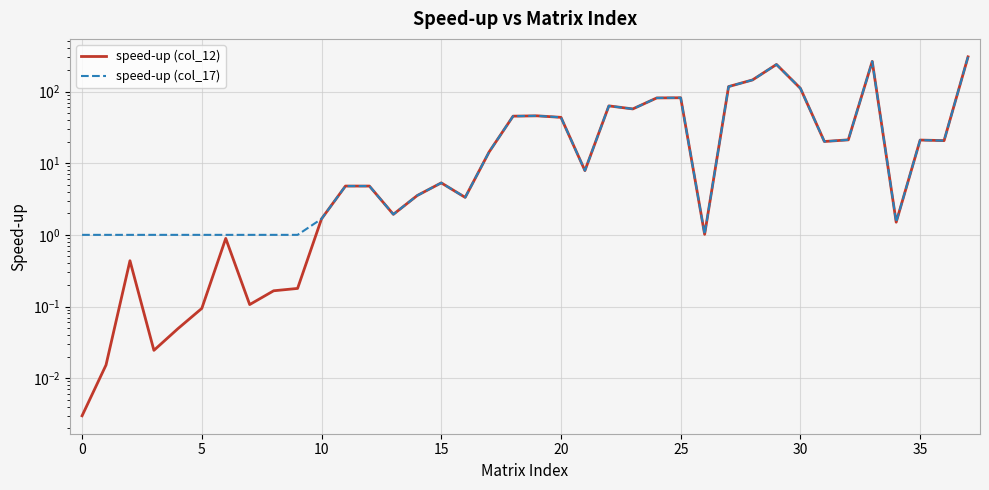

Which series changed the most between 0 and 15?

speed-up (col_12)